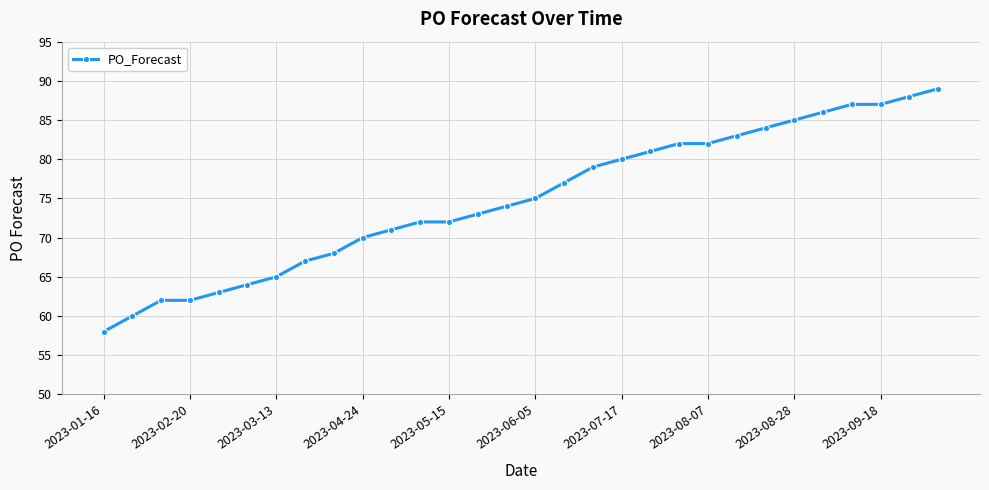

What is the value of the 27th point from the left?

87